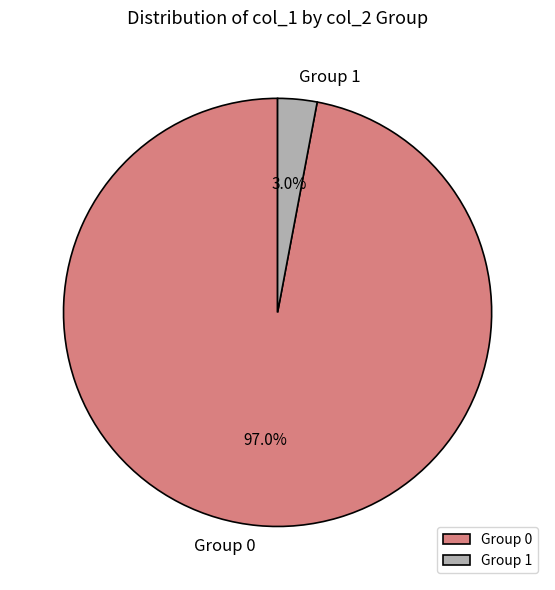

What portion of the pie excludes Group 1?

97.0%